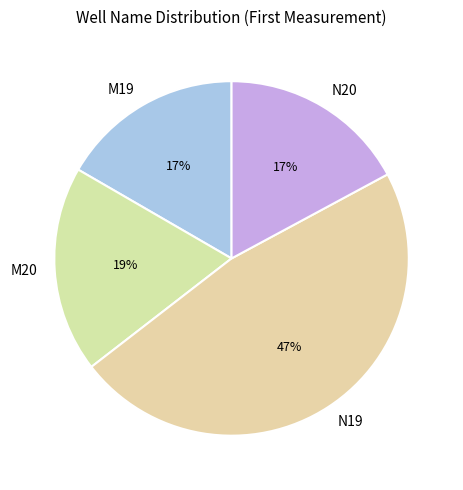

To the nearest percent, what percentage of the pie is N19?

47%